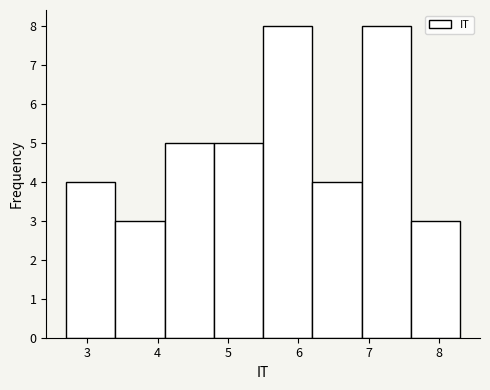

What is the height of the bar covering 6.2 to 6.9 on the x-axis? The values are not printed on the chart, so give them approximately, as read against the axis.

4